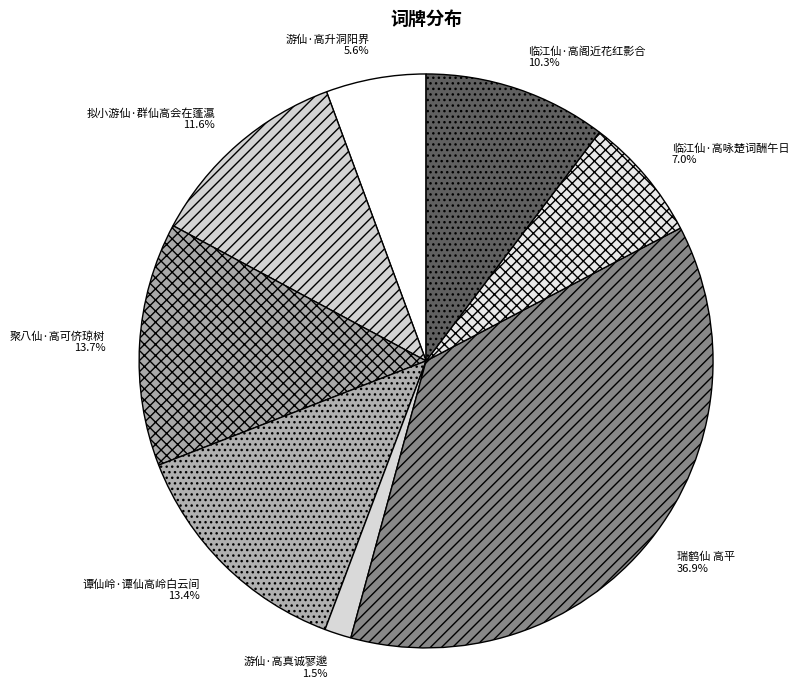

Combined, what portion of the pie is 瑞鹤仙 高平 and 聚八仙·高可侪琼树?

50.6%